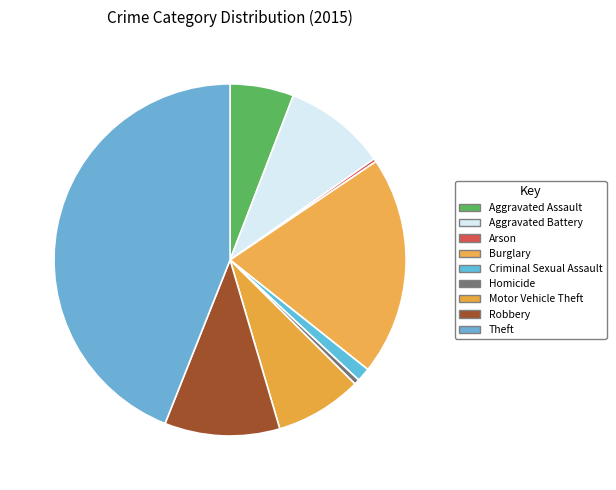

Combined, what portion of the pie is Criminal Sexual Assault and Aggravated Assault?

7.1%